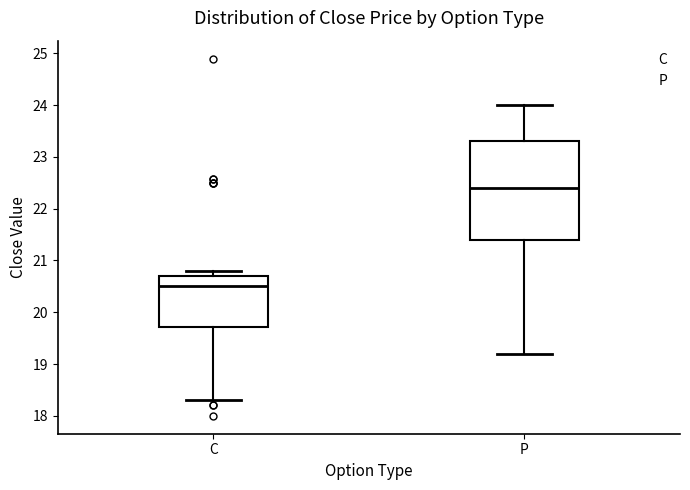

Reading left to right, transcribe this box plot: for each box, give where its median line is, the range the box spans, and where its two whiskers end, as read against the y-axis. The values are not printed on the chart, so give them approximately, as read against the axis.

C: median 20.5, box 19.7 to 20.7, whiskers 18.3 to 20.8
P: median 22.4, box 21.4 to 23.3, whiskers 19.2 to 24.0